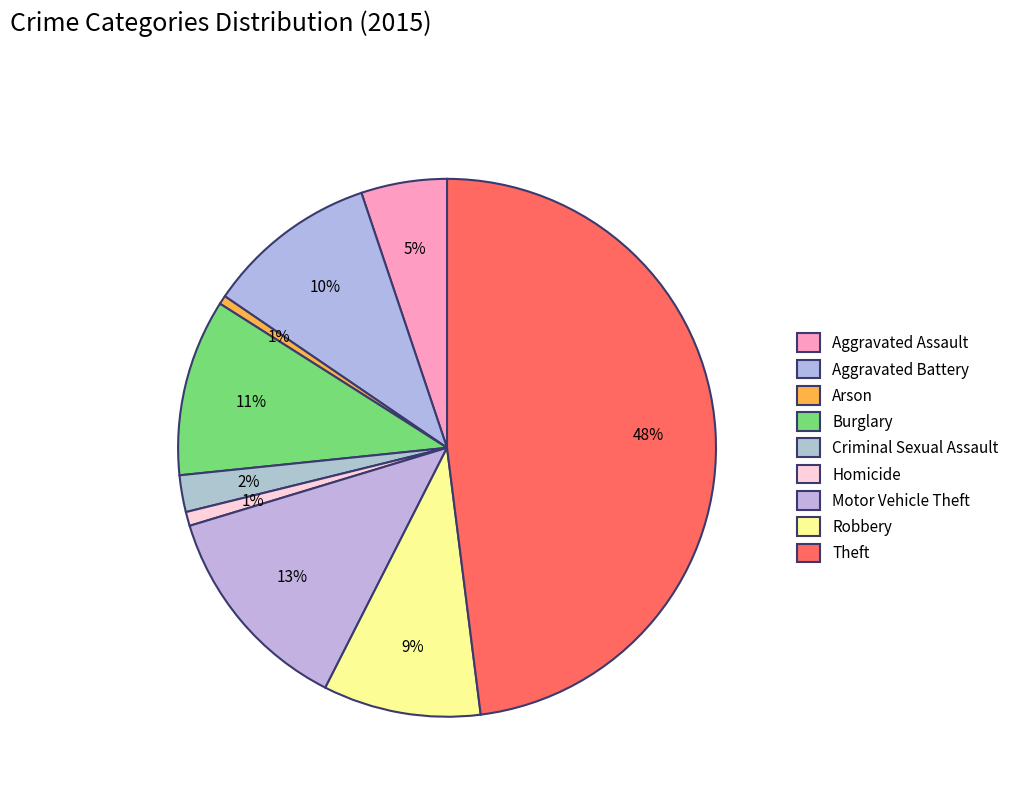

What percentage is the Motor Vehicle Theft slice, to the nearest percent?

13%